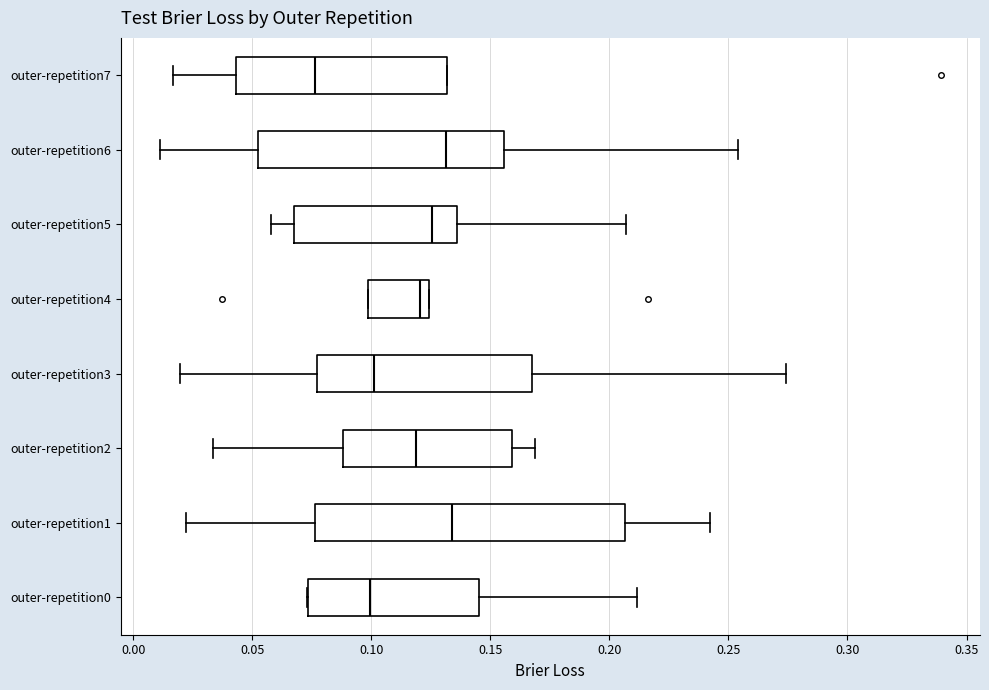

Where is the right edge of the box for outer-repetition2 on the x-axis? The values are not printed on the chart, so give them approximately, as read against the axis.

0.160